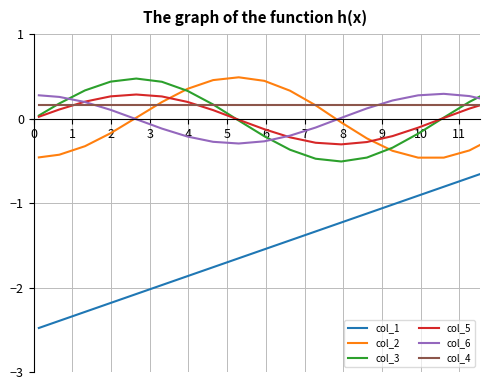

True or false: col_5 and col_2 cross at least once.

True